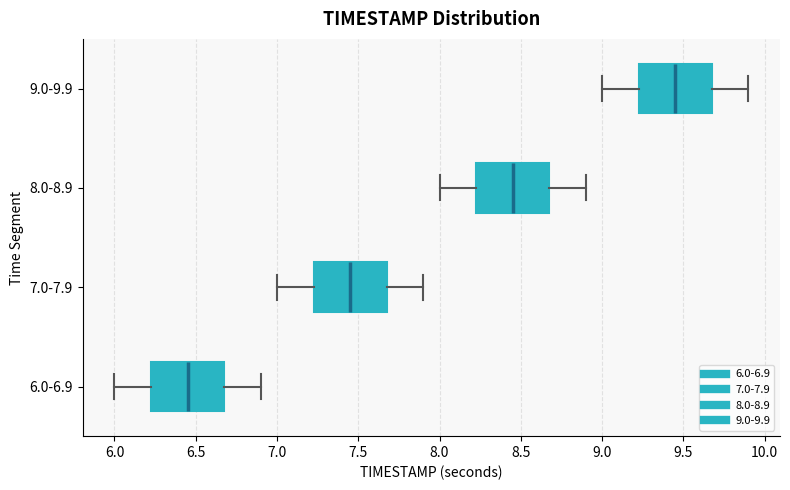

Which box has the furthest to the left median line?

6.0-6.9